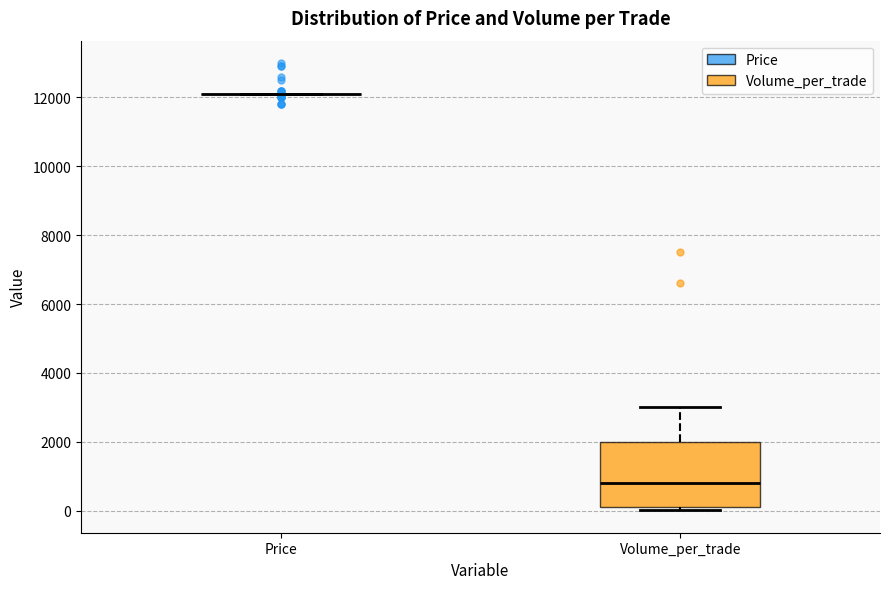

Reading left to right, transcribe this box plot: for each box, give where its median line is, the range the box spans, and where its two whiskers end, as read against the y-axis. The values are not printed on the chart, so give them approximately, as read against the axis.

Price: box collapsed to a line at 12200, whiskers 12200 to 12200
Volume_per_trade: median 800, box 200 to 2000, whiskers 0 to 3000